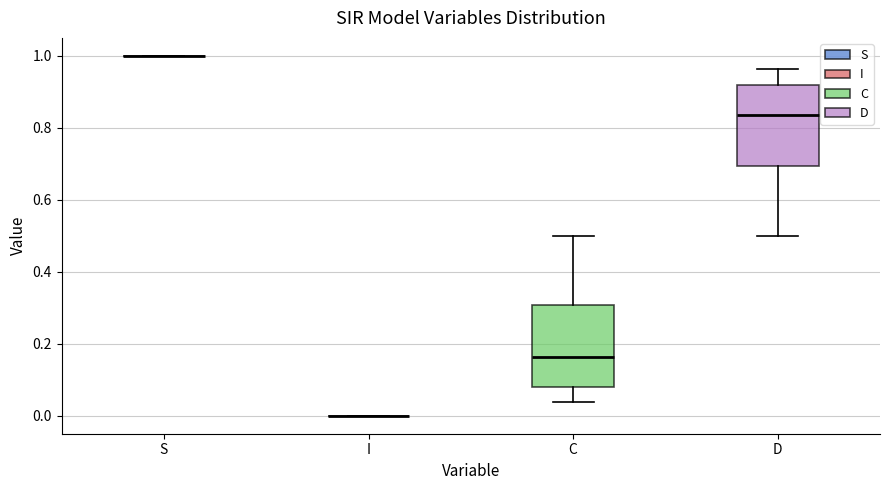

Reading left to right, read every box against the y-axis: the position of its median line, the range the box covers, and the ends of its whiskers. The values are not printed on the chart, so give them approximately, as read against the axis.

S: box collapsed to a line at 1.00, whiskers 1.00 to 1.00
I: box collapsed to a line at 0.00, whiskers 0.00 to 0.00
C: median 0.16, box 0.08 to 0.30, whiskers 0.04 to 0.50
D: median 0.84, box 0.70 to 0.92, whiskers 0.50 to 0.96